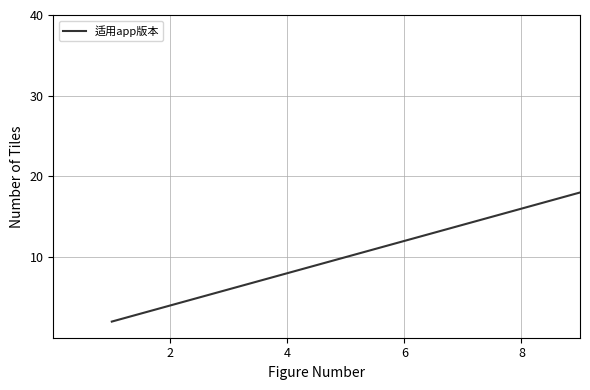

What is the maximum value shown in the chart?

40